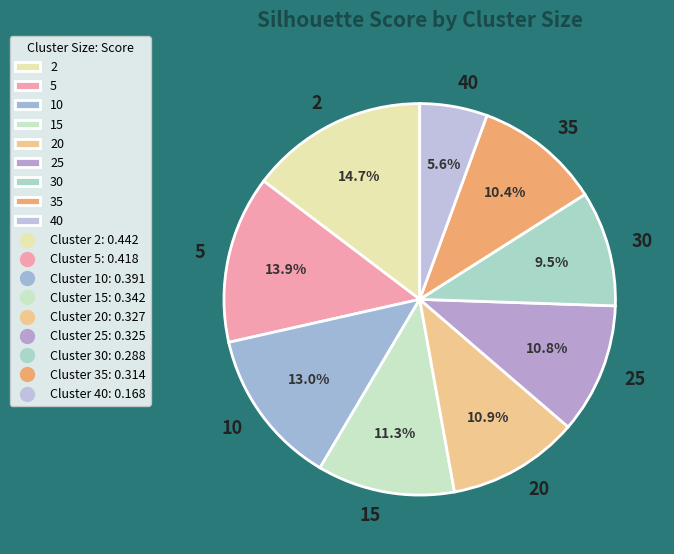

Which slice is the smallest?

40